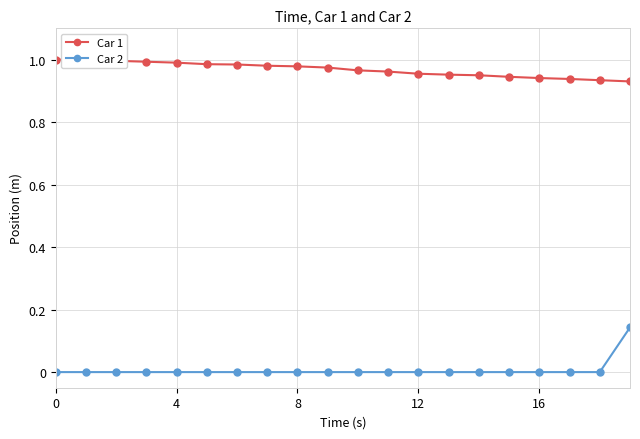

Which series has the widest spread of values?

Car 2